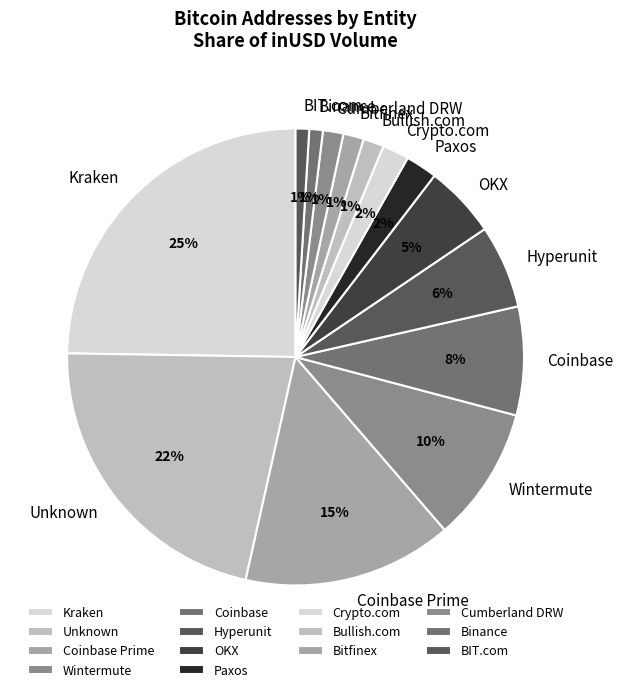

How many slices are in this pie chart?

14